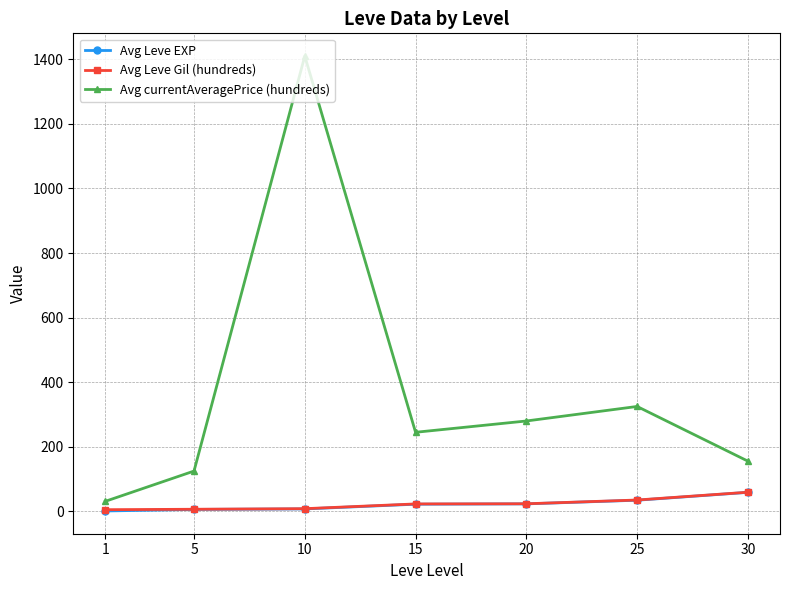

What is the spread (max minus min) of values at 30?

96.7